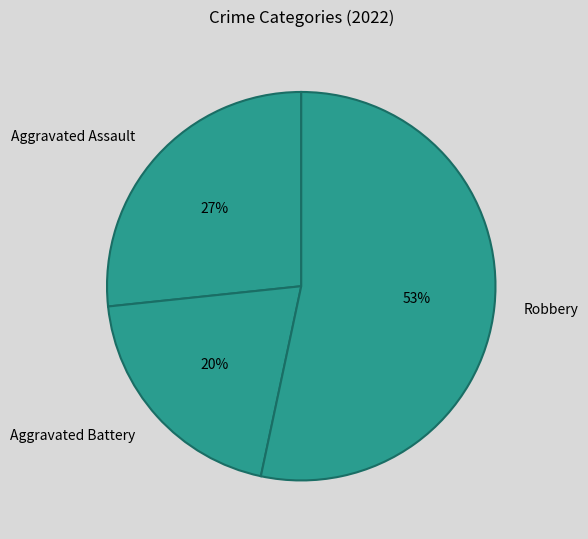

Rank the categories by value from highest to lowest.

Robbery, Aggravated Assault, Aggravated Battery